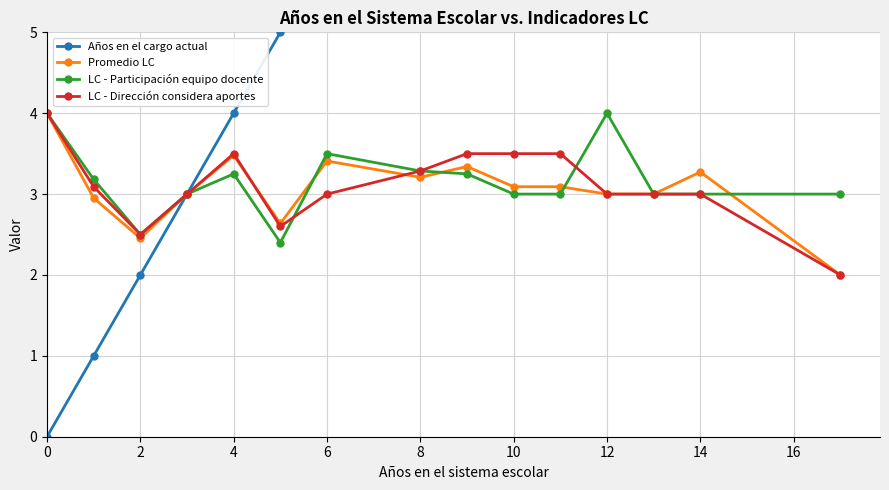

Reading left to right, transcribe all the data shown in this chart.

Años en el cargo actual: 0.0	1.0	2.0	3.0	4.0	5.0	6.0	8.0	9.0	10.0	11.0	12.0	13.0	14.0	17.0
Promedio LC: 4.0	3.0	2.5	3.0	3.5	2.6	3.4	3.2	3.3	3.1	3.1	3.0	3.0	3.3	2.0
LC - Participación equipo docente: 4.0	3.2	2.5	3.0	3.2	2.4	3.5	3.3	3.2	3.0	3.0	4.0	3.0	3.0	3.0
LC - Dirección considera aportes: 4.0	3.1	2.5	3.0	3.5	2.6	3.0	3.3	3.5	3.5	3.5	3.0	3.0	3.0	2.0